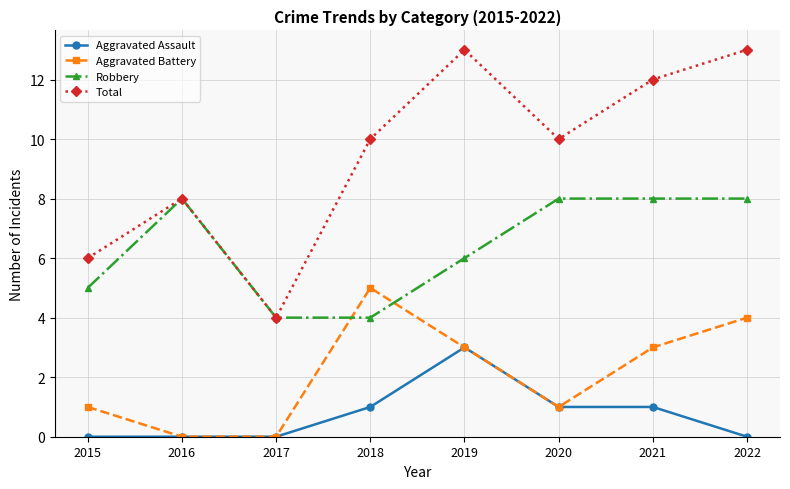

How many data points does each series have?

8